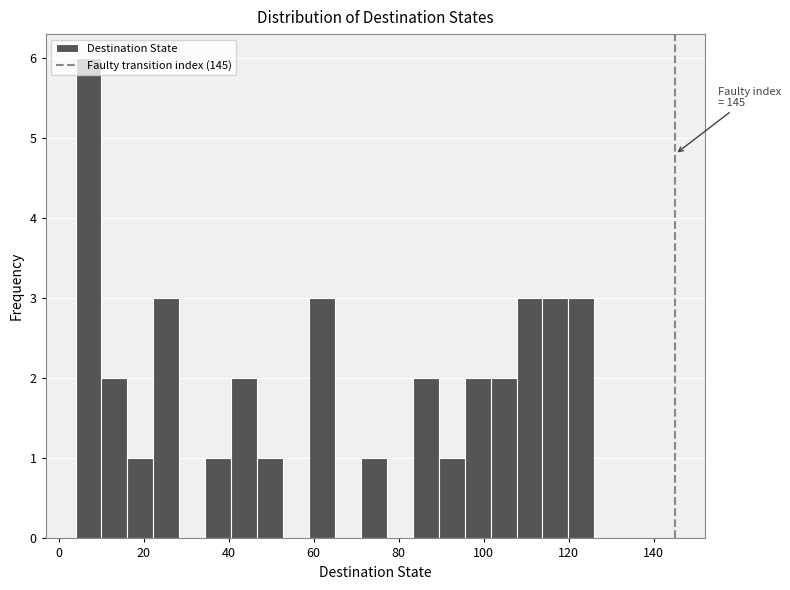

Around what value on the x-axis is the tallest bar? Give the approximate position of its centre, as read against the axis.

8